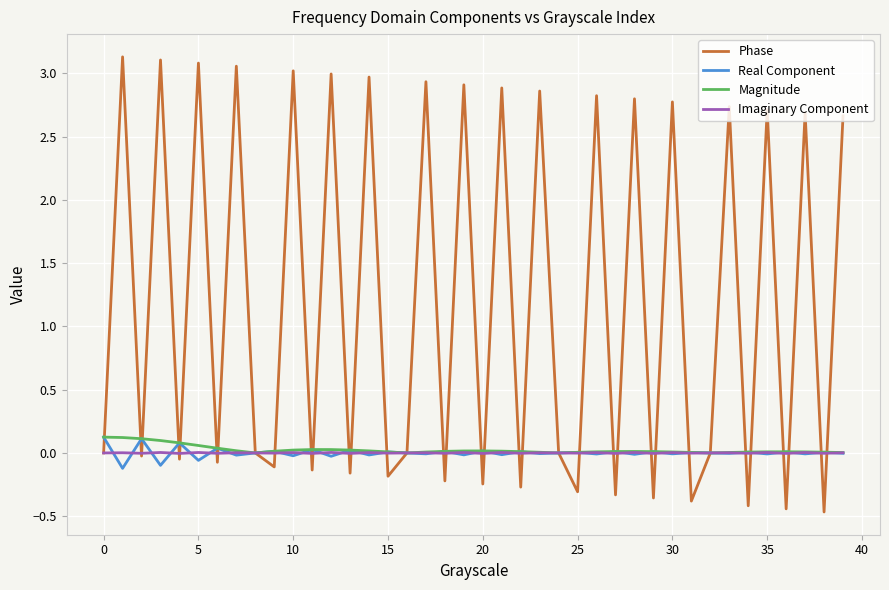

Which series has the largest total across all categories?

Phase